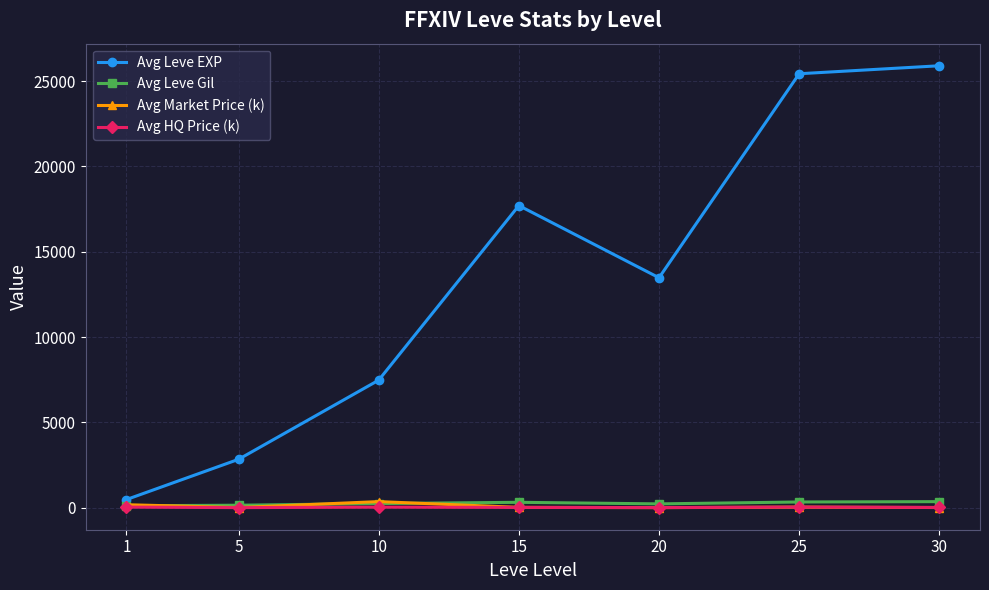

How many categories are shown in the chart?

7